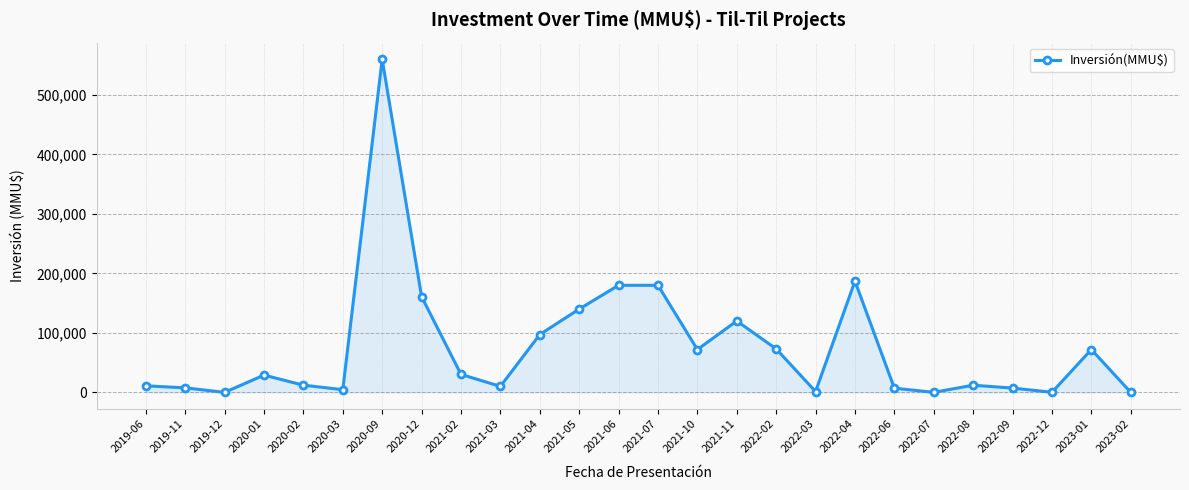

Between 2021-06 and 2021-02, which is larger?

2021-06